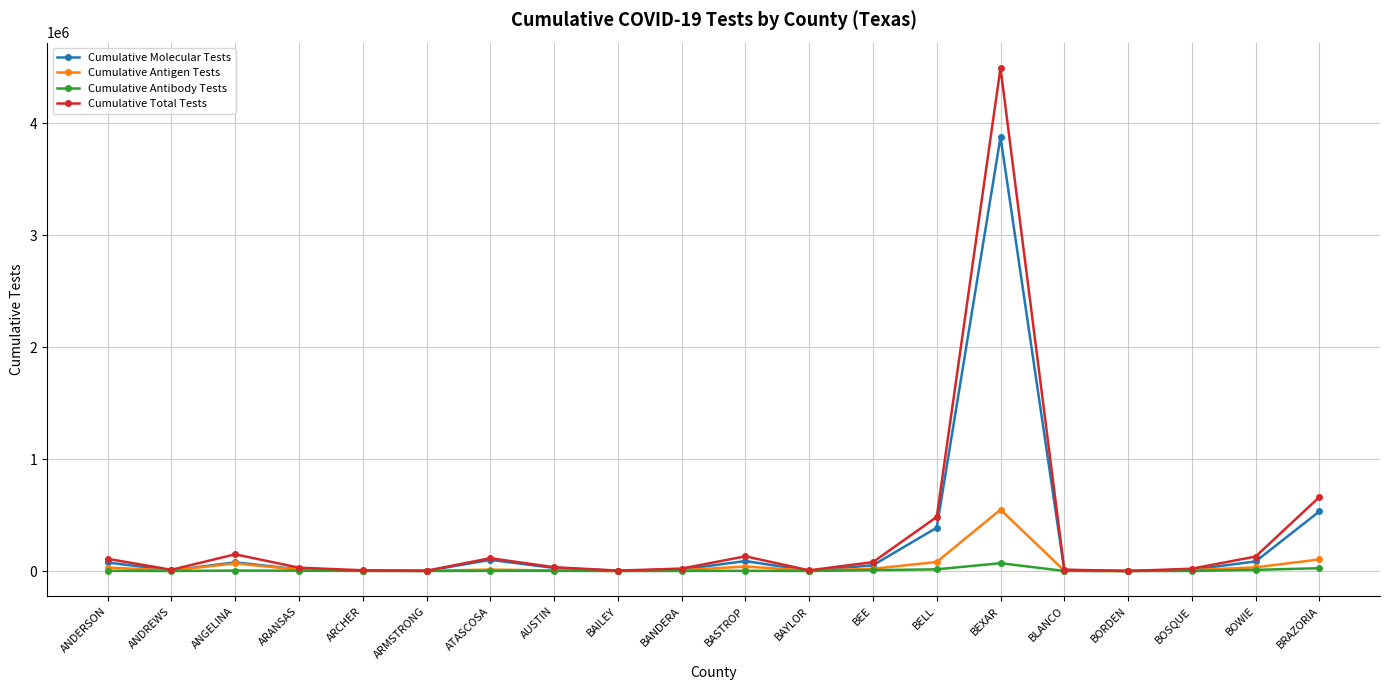

What is the label of the 18th point from the right?

ANGELINA